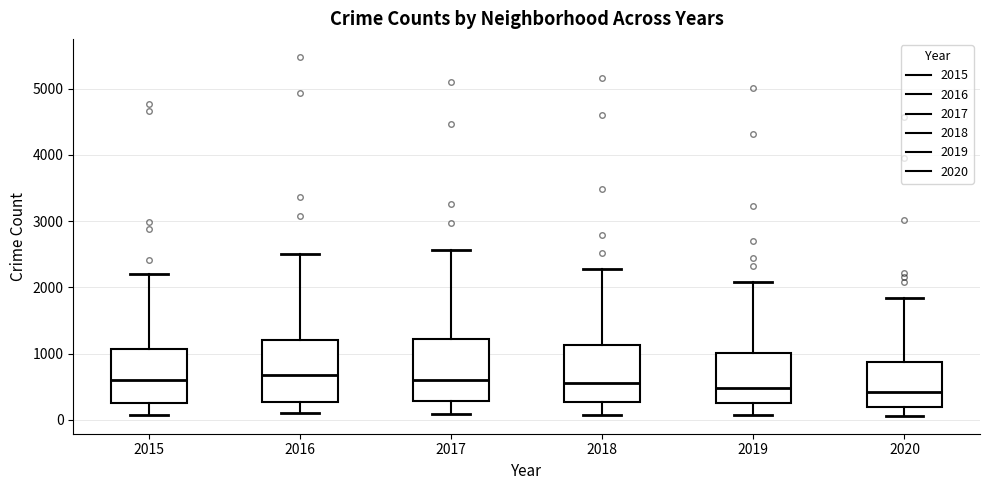

Where is the lower edge of the box at x = 2017 on the y-axis? The values are not printed on the chart, so give them approximately, as read against the axis.

300